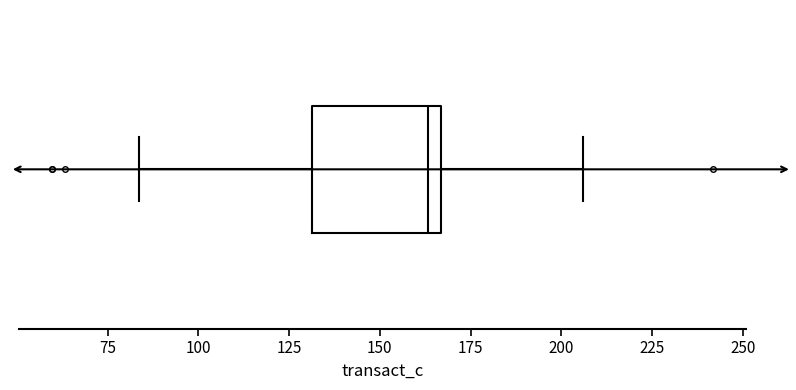

Where is the right edge of the box on the x-axis? The values are not printed on the chart, so give them approximately, as read against the axis.

165